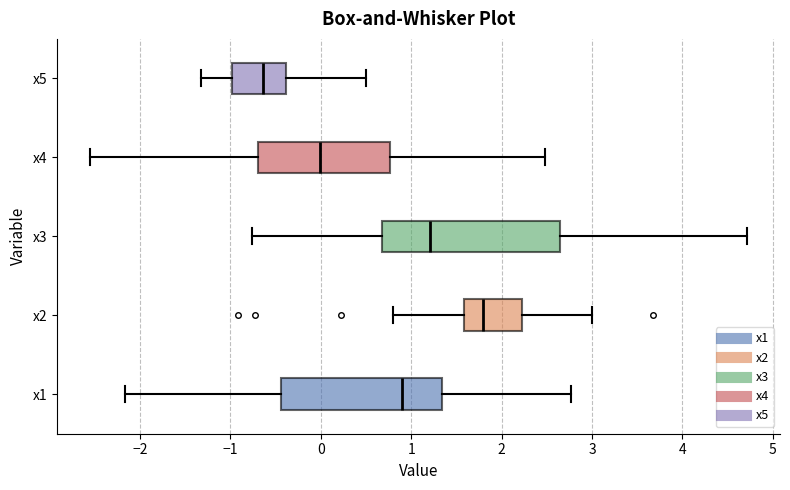

Reading bottom to top, transcribe this box plot: for each box, give where its median line is, the range the box spans, and where its two whiskers end, as read against the x-axis. The values are not printed on the chart, so give them approximately, as read against the axis.

x1: median 0.9, box -0.4 to 1.3, whiskers -2.2 to 2.8
x2: median 1.8, box 1.6 to 2.2, whiskers 0.8 to 3.0
x3: median 1.2, box 0.7 to 2.6, whiskers -0.8 to 4.7
x4: median 0.0, box -0.7 to 0.8, whiskers -2.6 to 2.5
x5: median -0.6, box -1.0 to -0.4, whiskers -1.3 to 0.5